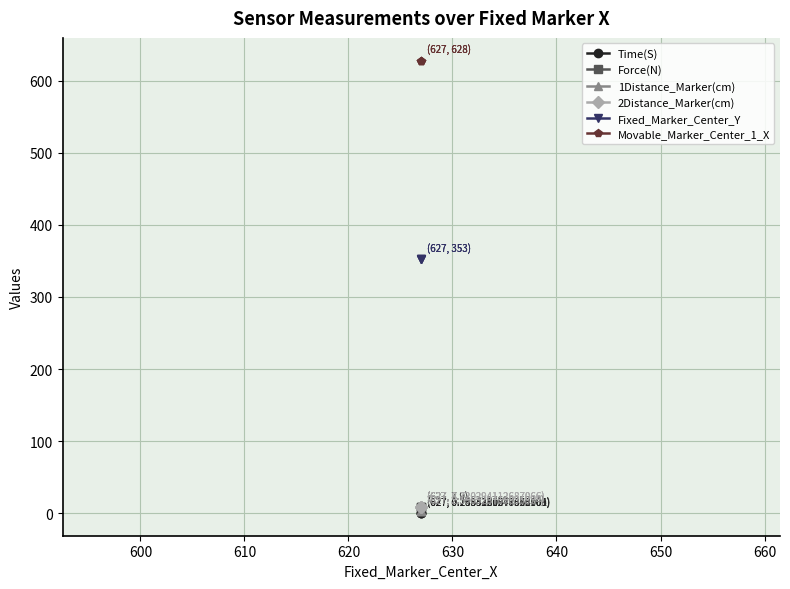

Is the value of 2Distance_Marker(cm) at 610 greater than the value of Movable_Marker_Center_1_X at 590?

No